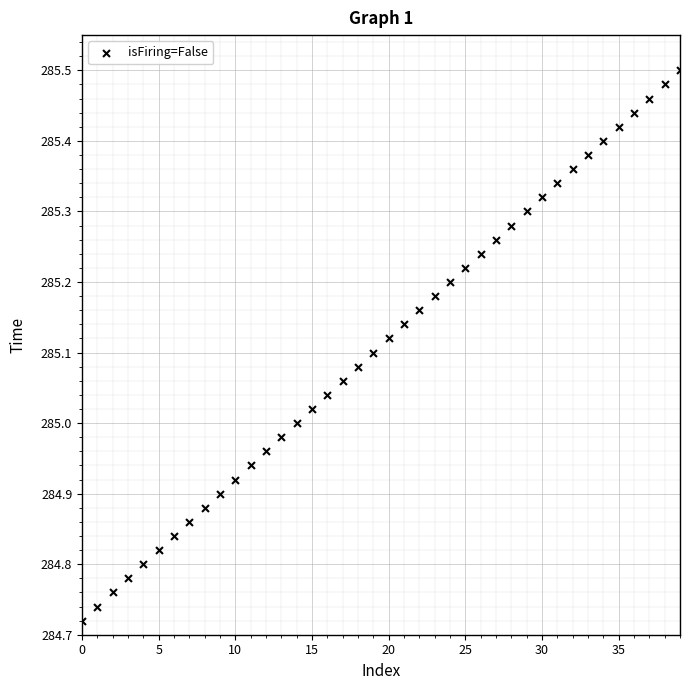

What is the range of Y values (max minus min)?

0.8